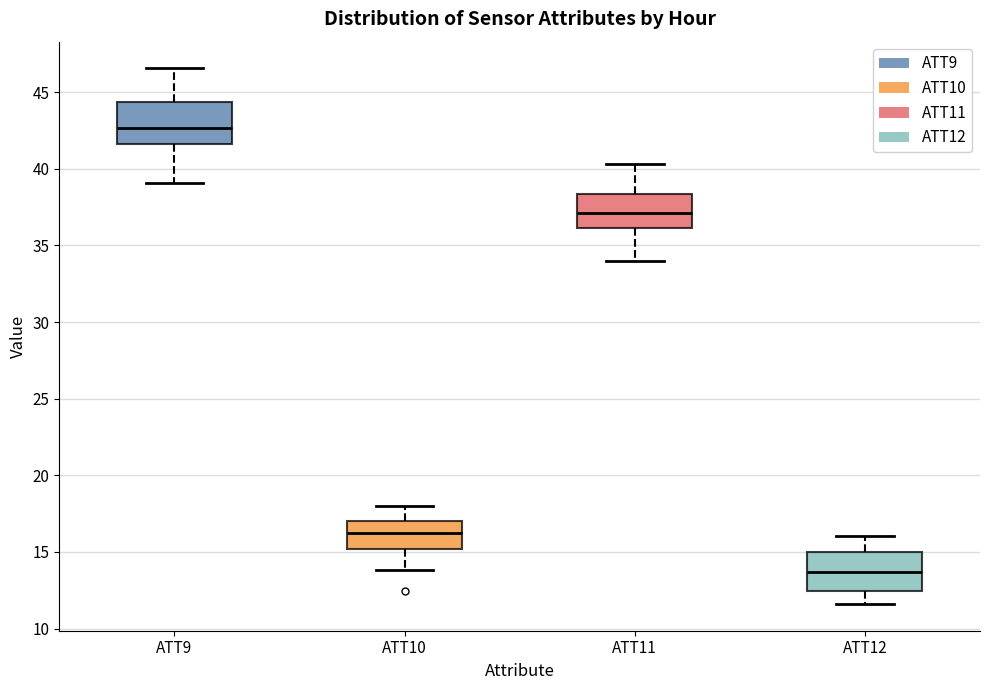

Where is the upper edge of the box for ATT11 on the y-axis? The values are not printed on the chart, so give them approximately, as read against the axis.

38.5